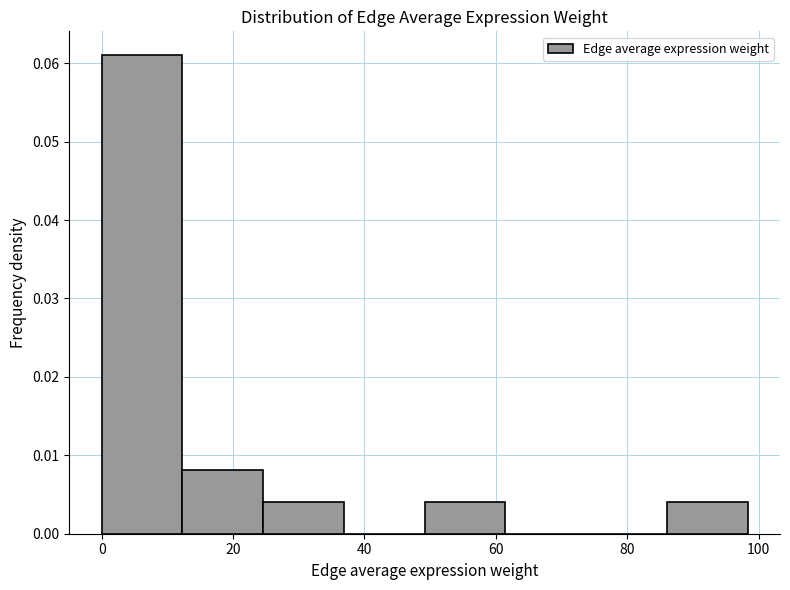

Reading left to right, transcribe this chart: for each bar, give the range it covers on the x-axis and its height. Neither the bar edges nor the heights are printed on the chart, so give them approximately, as read against the axes.

0 to 12: 0.061
12 to 24: 0.008
24 to 36: 0.004
36 to 50: 0
50 to 62: 0.004
62 to 74: 0
74 to 86: 0
86 to 98: 0.004